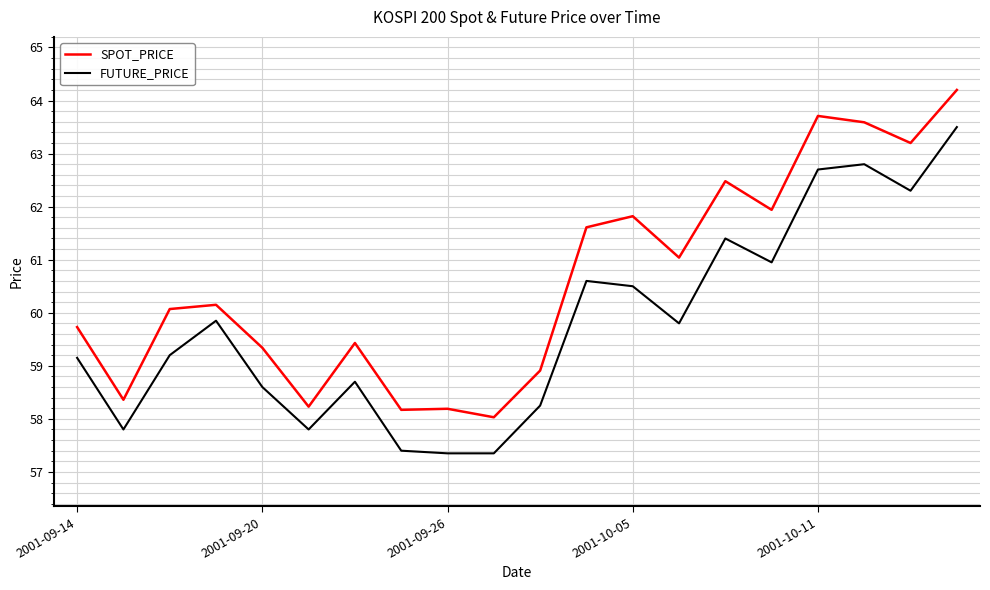

How many values in the SPOT_PRICE series are below 60?

9